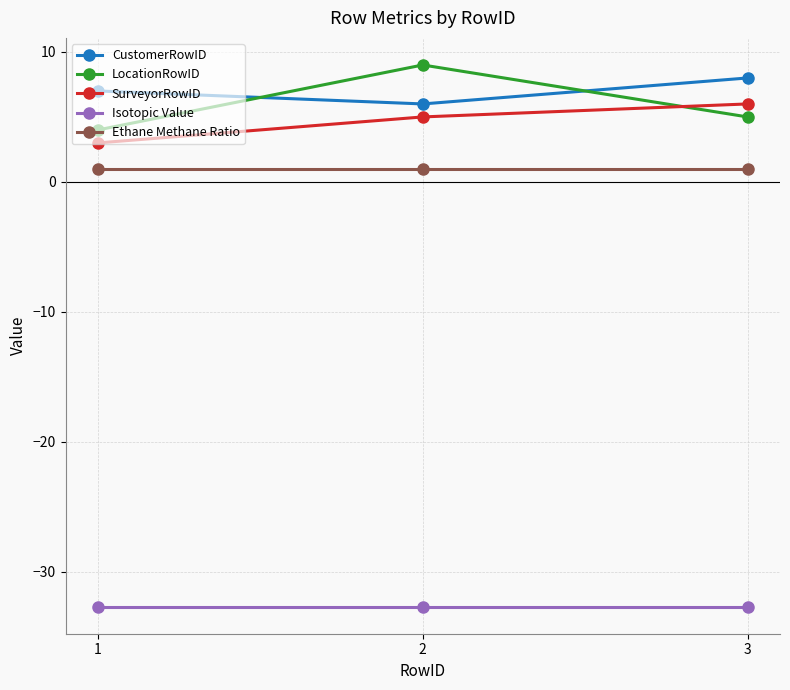

What is the difference between the highest and lowest values at 3?

40.7